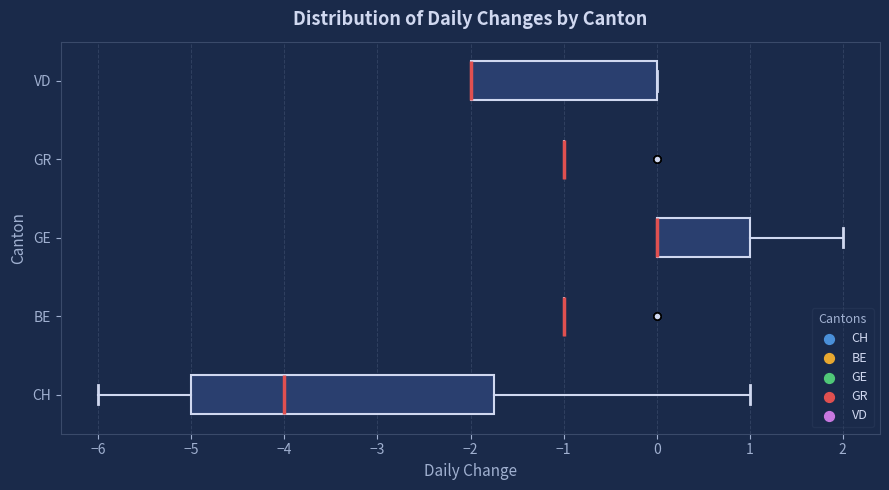

Reading bottom to top, transcribe this box plot: for each box, give where its median line is, the range the box spans, and where its two whiskers end, as read against the x-axis. The values are not printed on the chart, so give them approximately, as read against the axis.

CH: median -4.0, box -5.0 to -1.7, whiskers -6.0 to 1.0
BE: box collapsed to a line at -1.0, whiskers -1.0 to -1.0
GE: median 0.0 (drawn on the box's left edge), box 0.0 to 1.0, whiskers 0.0 to 2.0
GR: box collapsed to a line at -1.0, whiskers -1.0 to -1.0
VD: median -2.0 (drawn on the box's left edge), box -2.0 to 0.0, whiskers -2.0 to 0.0